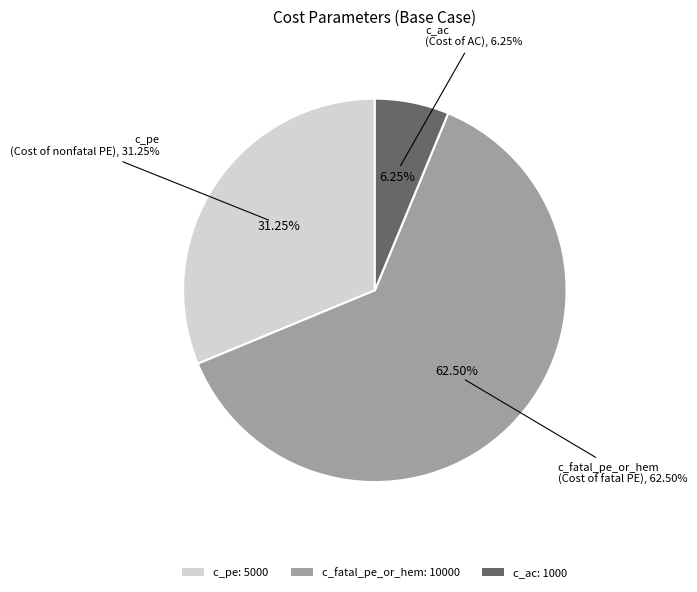

What is the largest slice in the pie chart?

c_fatal_pe_or_hem